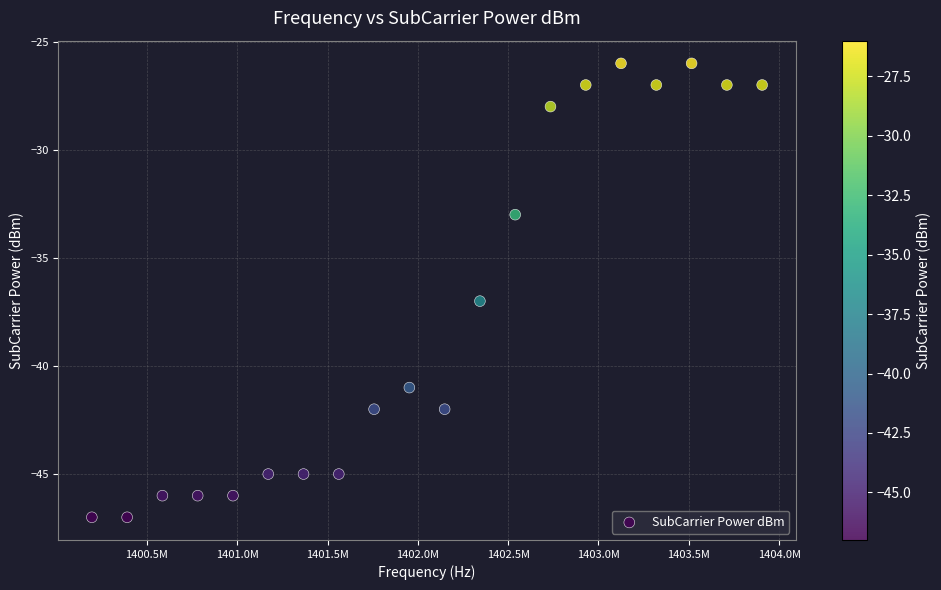

What is the range of Y values (max minus min)?

21